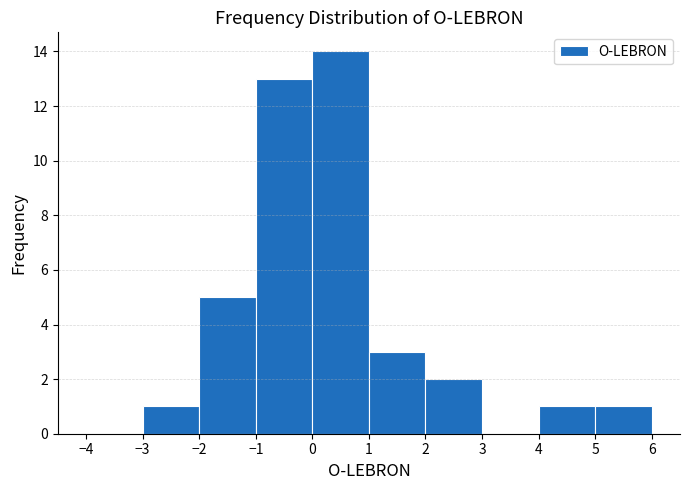

Which range on the x-axis has the tallest bar?

0 to 1